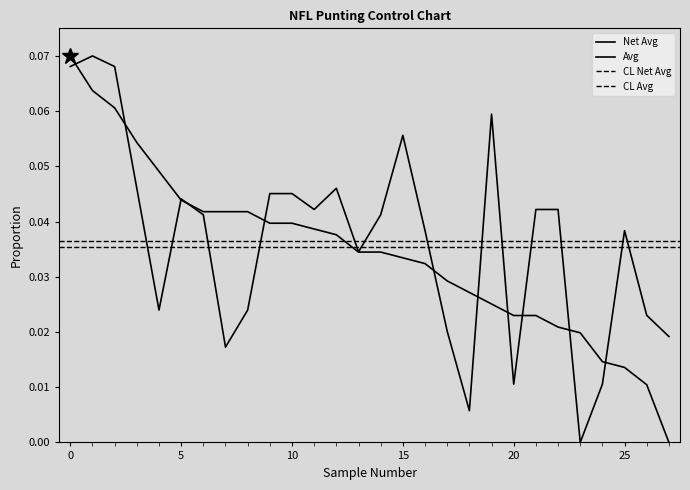

Which series has the largest range (max minus min)?

Net Avg